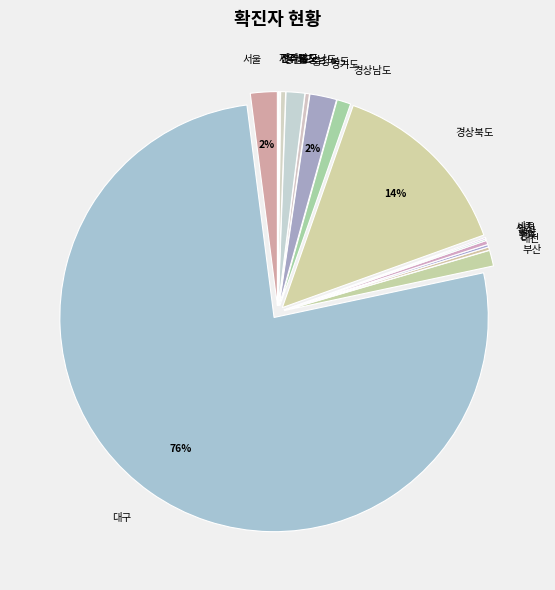

To the nearest percent, what is the average slice percentage?

6%